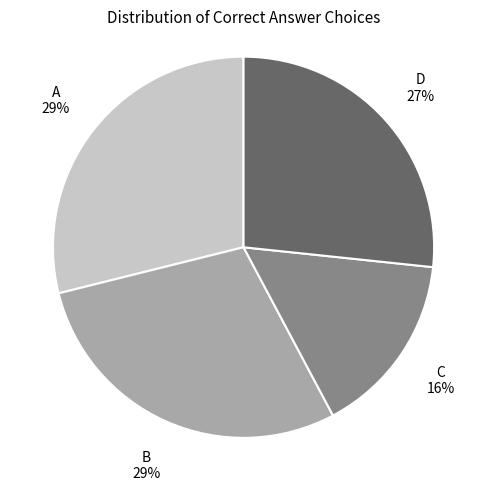

Is it true that B is 39% of the pie?

False